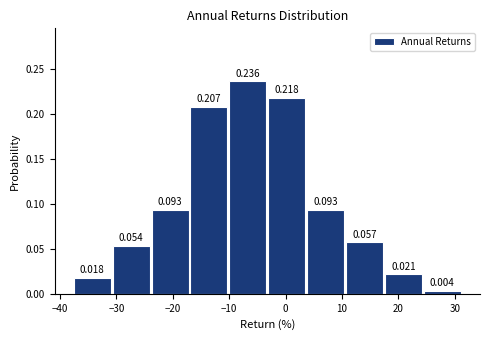

Reading left to right, transcribe this chart: for each bar, give the range it covers on the x-axis and its height. The bar edges are not printed on the chart, so give them approximately, as read against the axis.

-38 to -31: 0.018
-31 to -24: 0.054
-24 to -17: 0.093
-17 to -10: 0.207
-10 to -3: 0.236
-3 to 4: 0.218
4 to 11: 0.093
11 to 18: 0.057
18 to 24: 0.021
24 to 31: 0.004